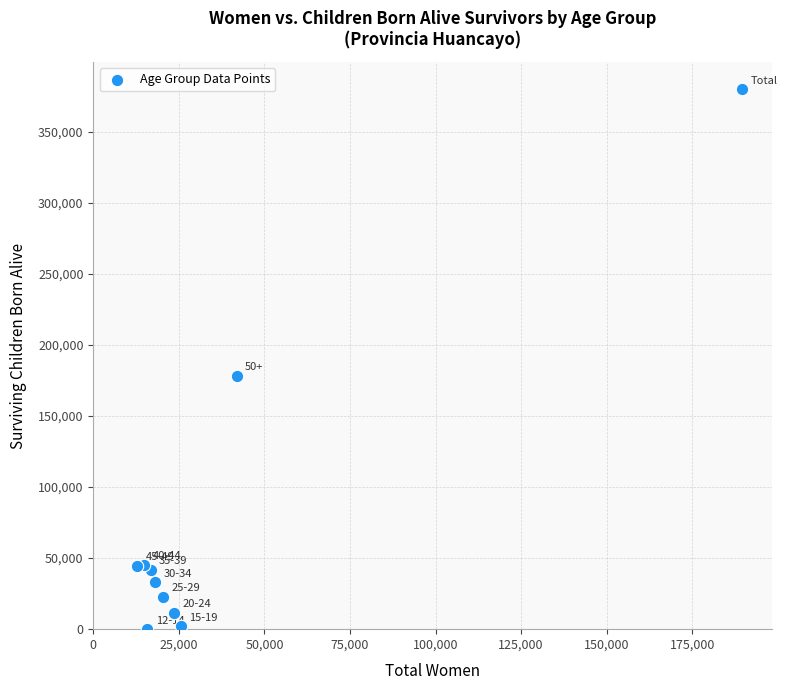

What Y value in the scatter plot is closest to 190118?

178488